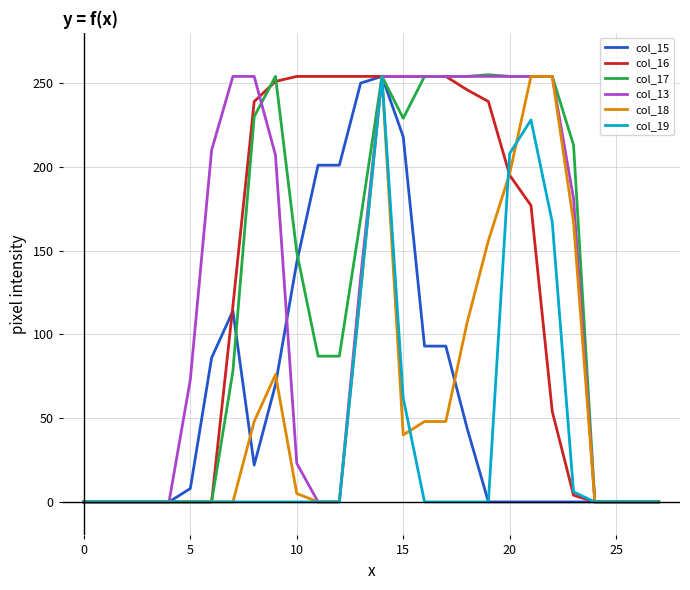

What is the greatest value displayed?

255